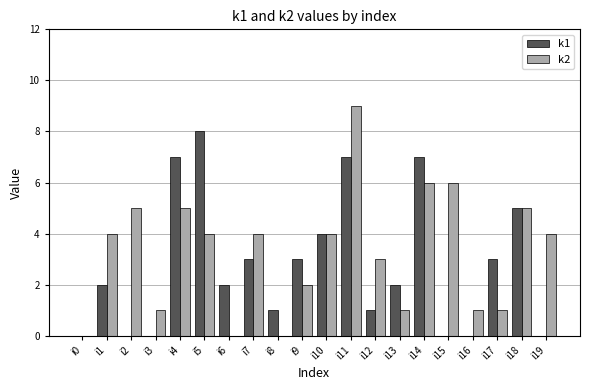

At which category does the chart reach its peak across all series?

i11